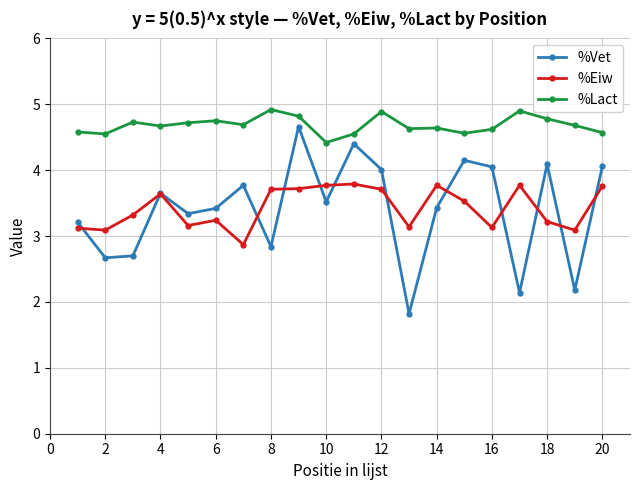

What are all the series names shown in the legend?

%Vet, %Eiw, %Lact